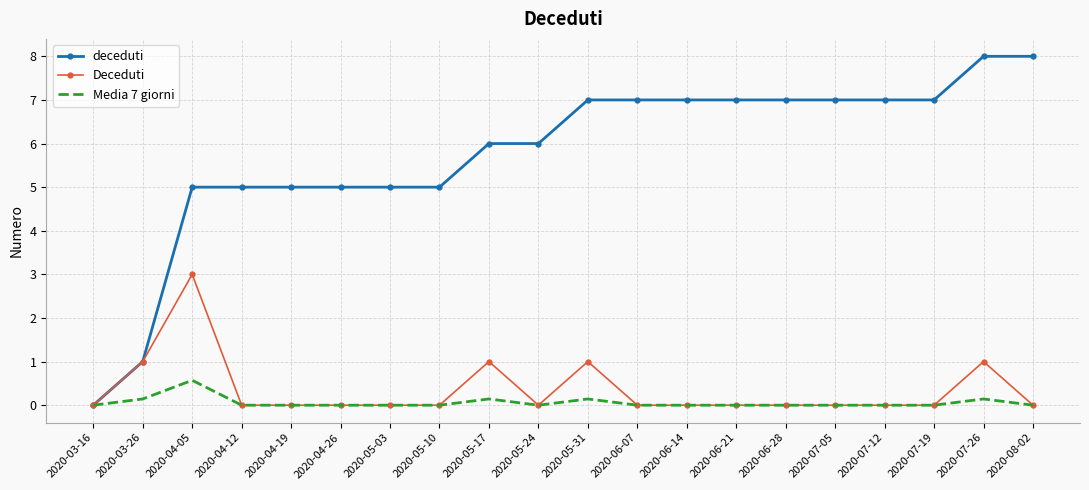

What position from the left is 2020-06-28?

15